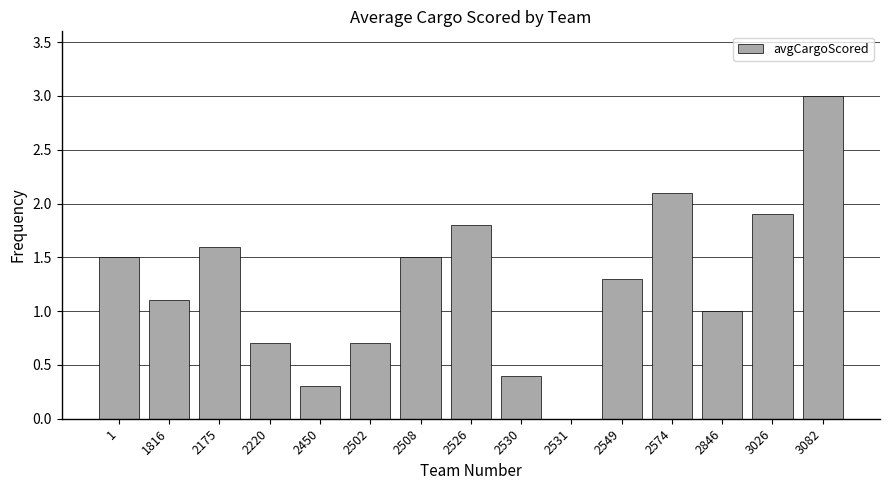

Are the bars grouped side by side (vs. stacked)?

No